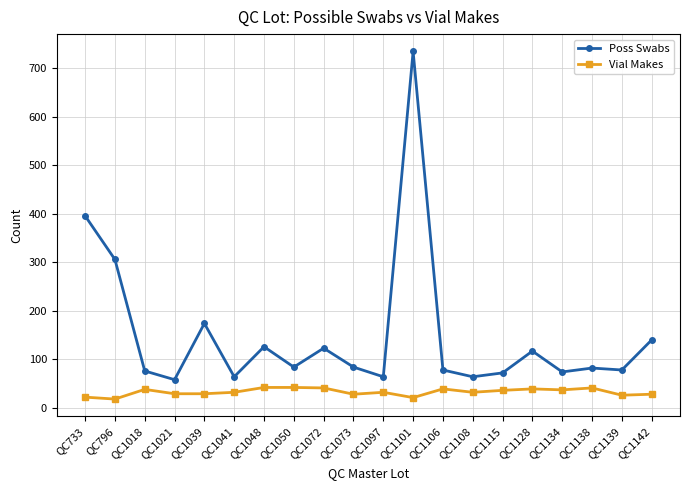

Is it true that Poss Swabs equals 84 at QC1050?

True